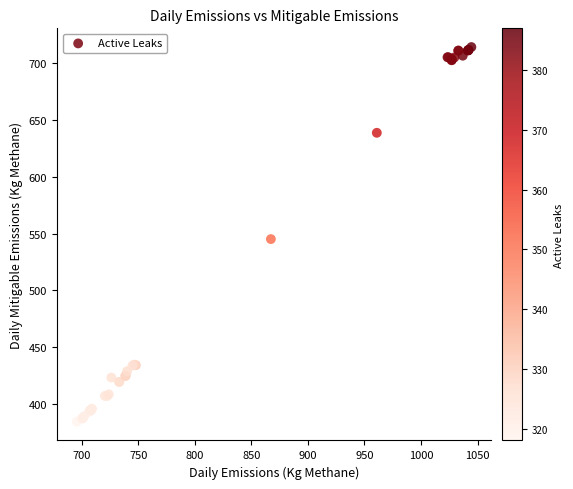

What Y value in the scatter plot is closest to 549?

545.2